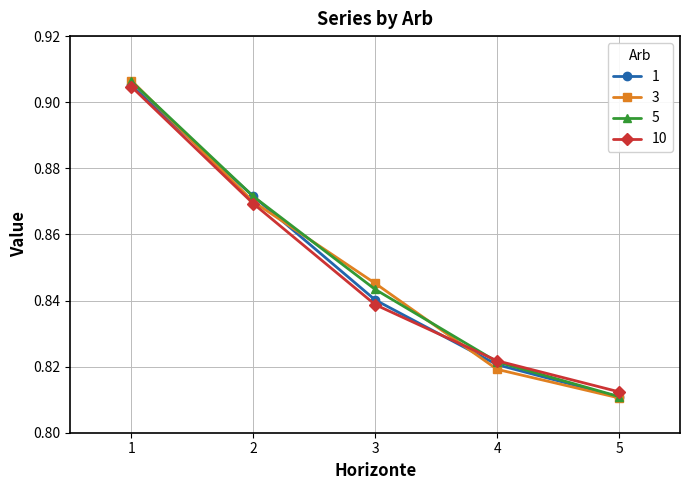

Which label corresponds to the largest value in the chart?

1